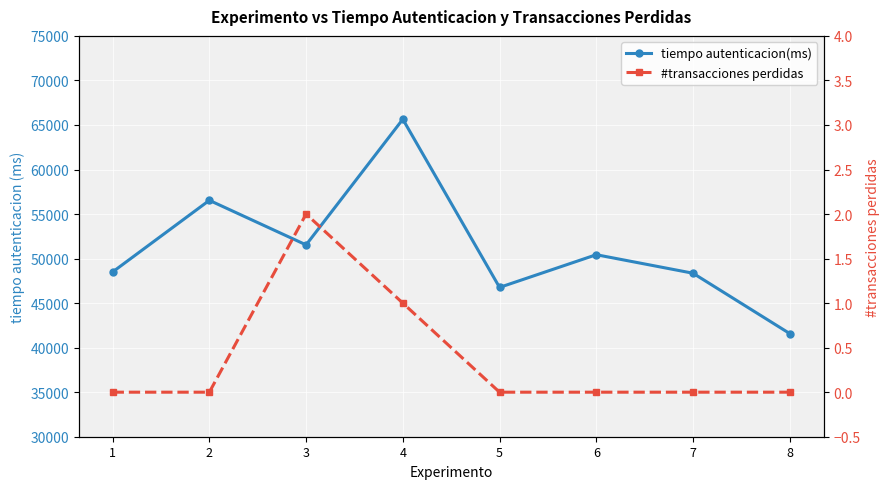

At which category is the sum across all series the highest?

4